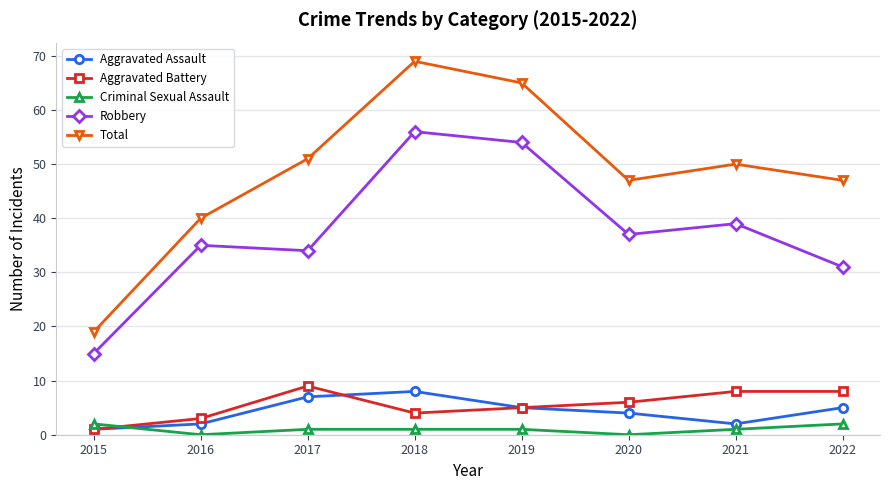

At which category does Criminal Sexual Assault reach its first local valley?

2016